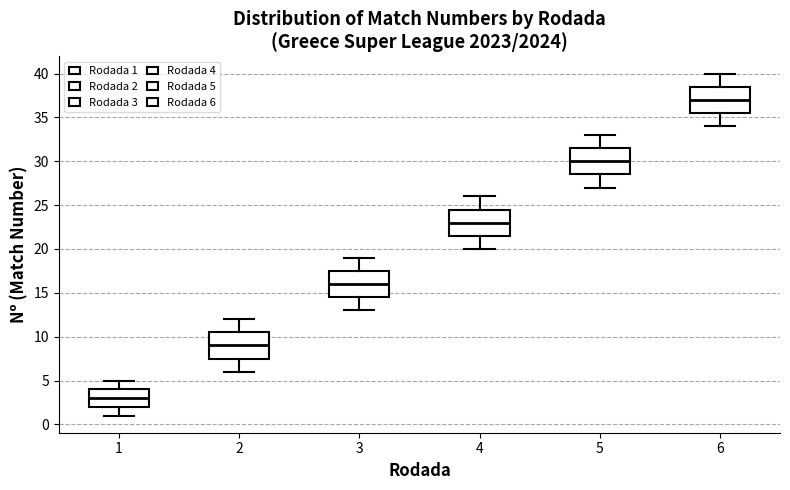

Which box has the highest median line?

6